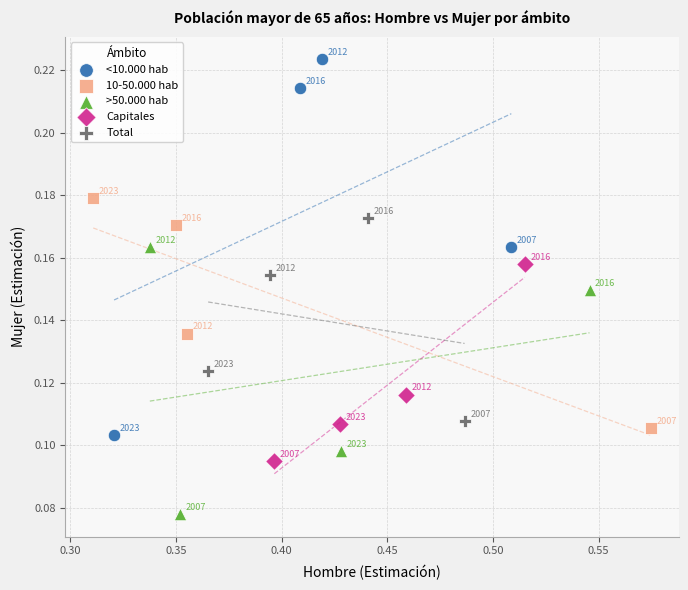

Which series has the largest Y range (max minus min)?

<10.000 hab